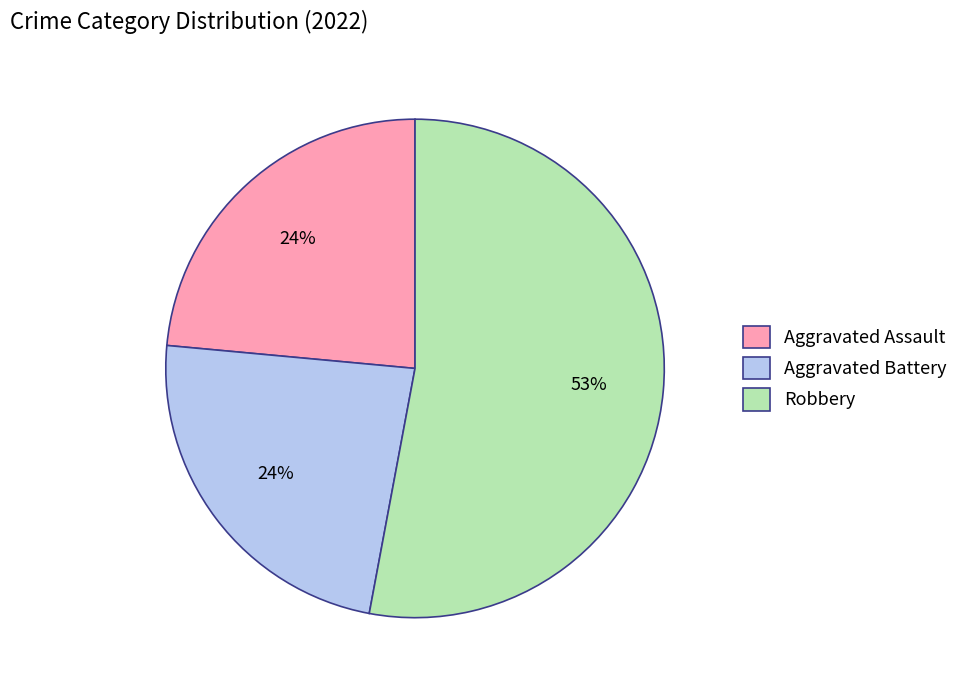

Is there a majority slice in this chart?

Yes